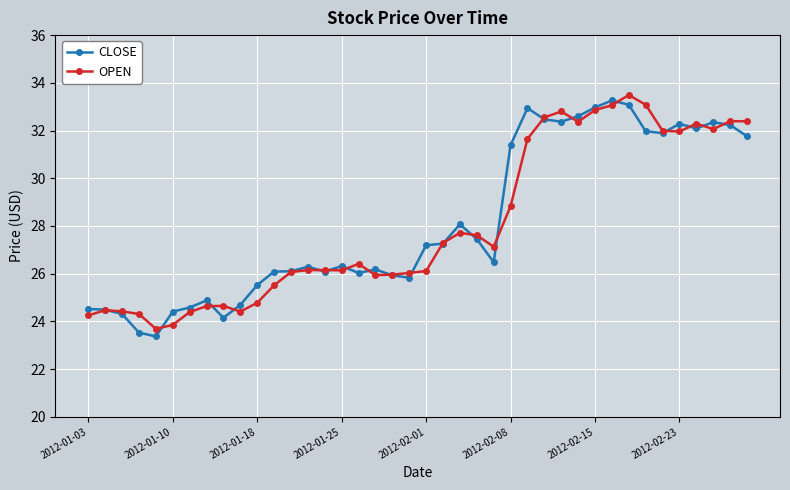

Is this an area chart (filled region under the line)?

No